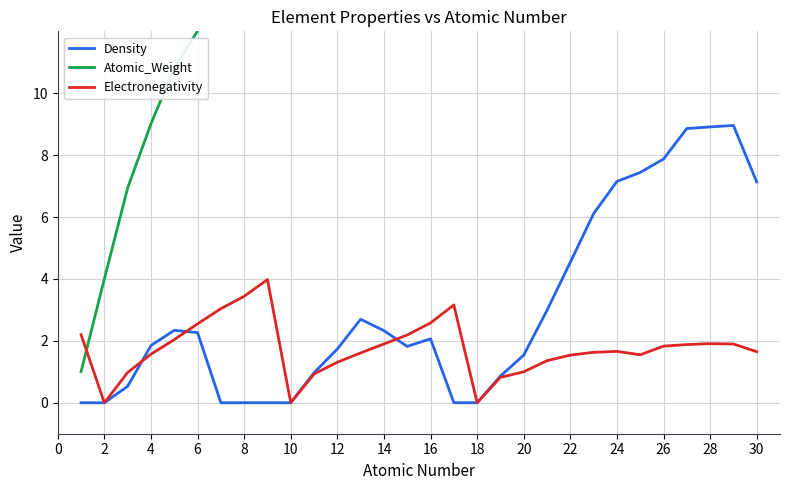

What is the maximum value for Electronegativity?

4.0